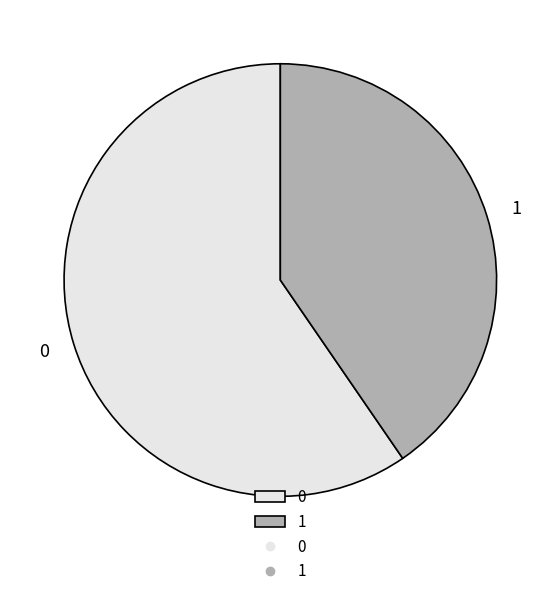

Which category has the smallest portion of the pie?

1